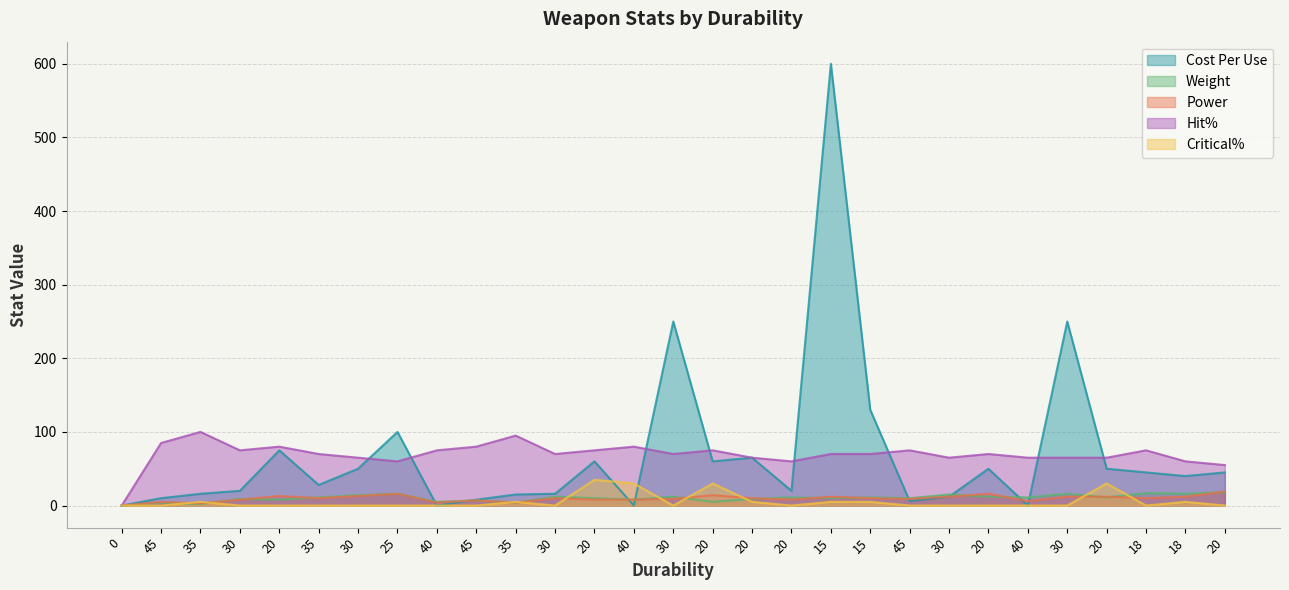

Reading right to left, transcribe all the data shown in this chart.

Cost Per Use: 20=45	18=40	18=45	20=50	30=250	40=0	20=50	30=12	45=6	15=130	15=600	20=20	20=65	20=60	30=250	40=0	20=60	30=16	35=15	45=8	40=0	25=100	30=50	35=28	20=75	30=20	35=16	45=10	0=0
Weight: 20=18	18=16	18=17	20=11	30=16	40=11	20=12	30=15	45=10	15=11	15=10	20=11	20=9	20=5	30=12	40=8	20=10	30=12	35=4	45=7	40=5	25=16	30=14	35=11	20=8	30=9	35=2	45=4	0=0
Power: 20=19	18=12	18=10	20=12	30=12	40=6	20=16	30=12	45=9	15=10	15=12	20=8	20=10	20=14	30=9	40=8	20=8	30=10	35=4	45=7	40=4	25=16	30=13	35=10	20=13	30=8	35=3	45=5	0=0
Hit%: 20=55	18=60	18=75	20=65	30=65	40=65	20=70	30=65	45=75	15=70	15=70	20=60	20=65	20=75	30=70	40=80	20=75	30=70	35=95	45=80	40=75	25=60	30=65	35=70	20=80	30=75	35=100	45=85	0=0
Critical%: 20=0	18=5	18=0	20=30	30=0	40=0	20=0	30=0	45=0	15=5	15=5	20=0	20=5	20=30	30=0	40=30	20=35	30=0	35=5	45=0	40=0	25=0	30=0	35=0	20=0	30=0	35=5	45=0	0=0